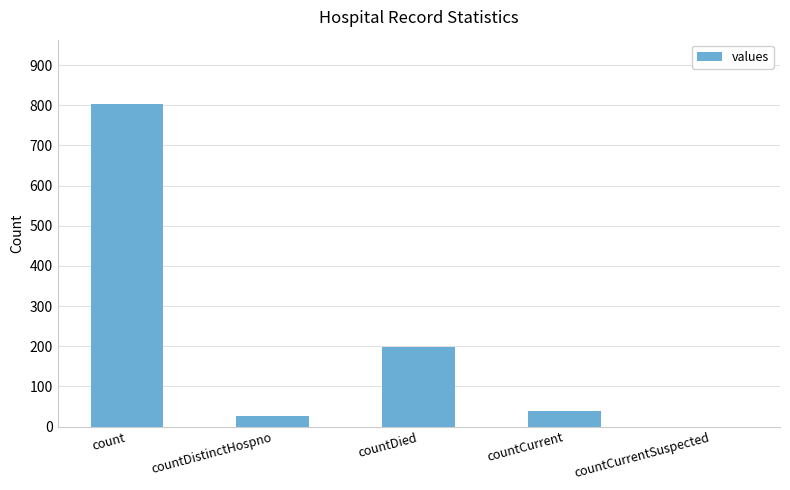

What is the maximum value shown in the chart?

803